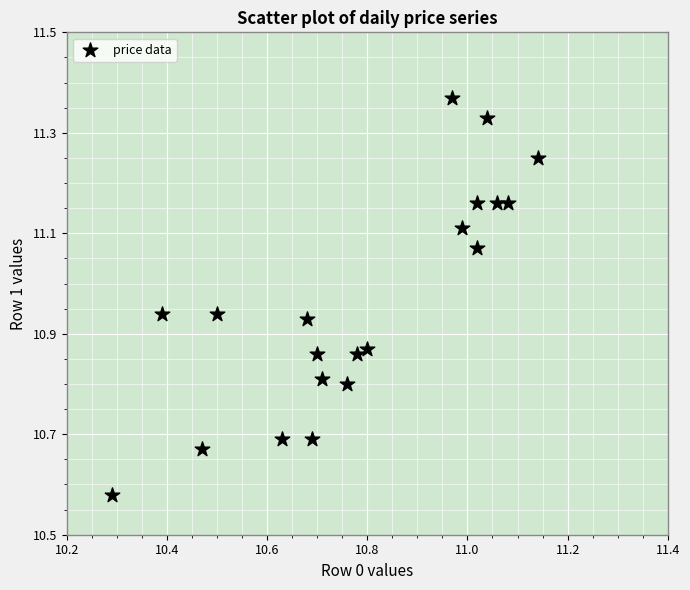

What is the range of Y values (max minus min)?

0.8